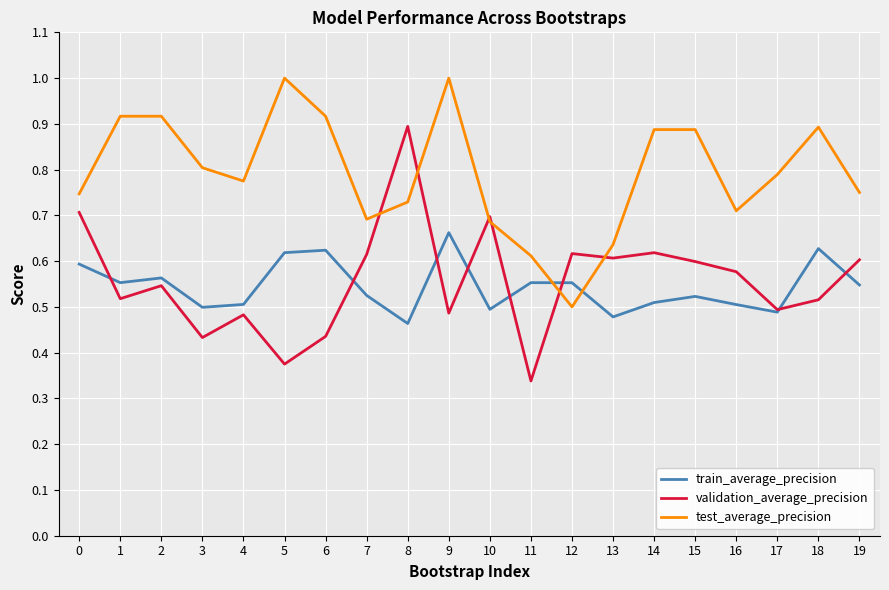

Which series ends up on top after the final intersection of train_average_precision and test_average_precision?

test_average_precision